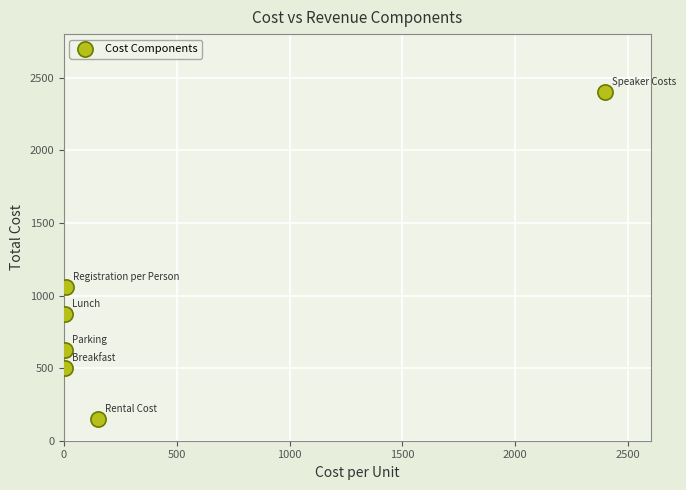

What Y value in the scatter plot is closest to 1275?

1060.4